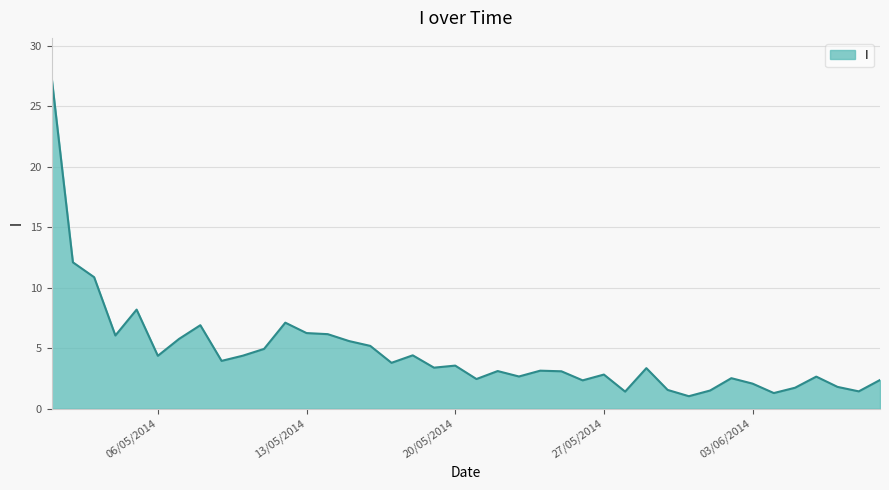

What is the maximum value shown in the chart?

27.4